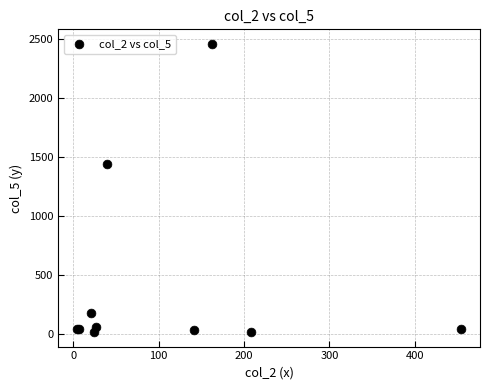

What Y value in the scatter plot is closest to 1237?

1441